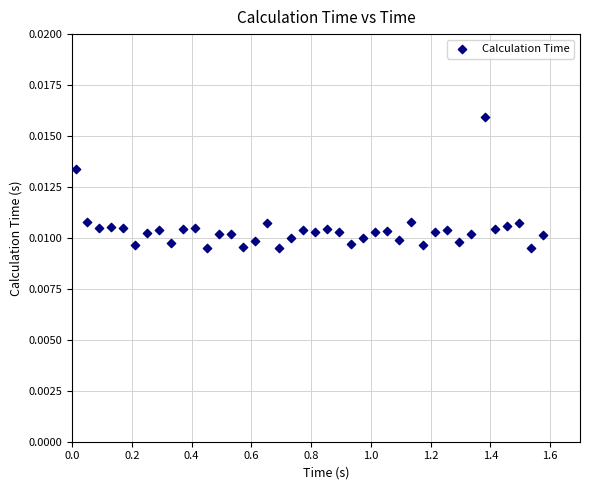

What is the range of X values (max minus min)?

1.6